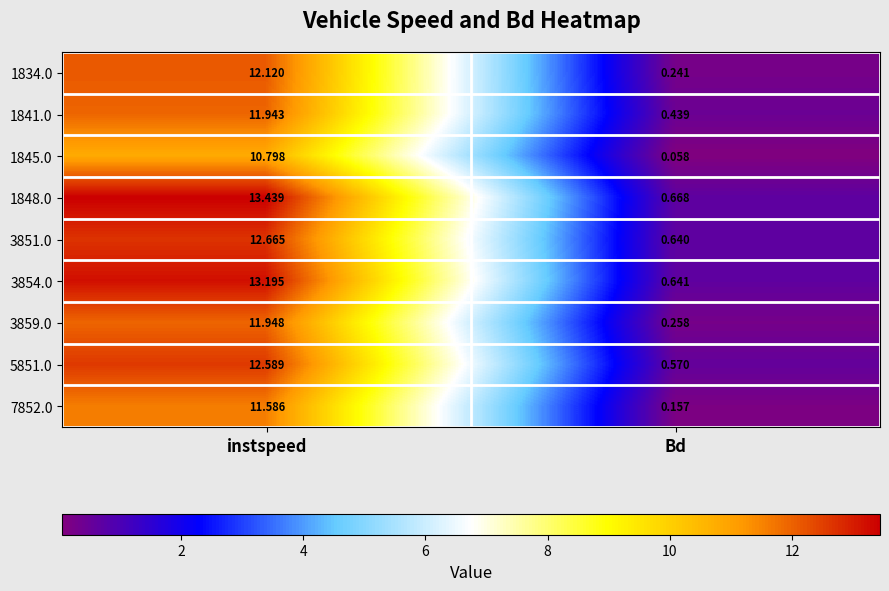

Which label corresponds to the smallest value in the chart?

Bd